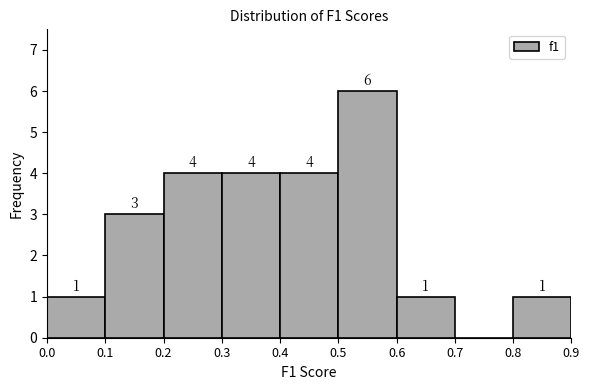

Over which range of the x-axis is the bar tallest?

0.5 to 0.6